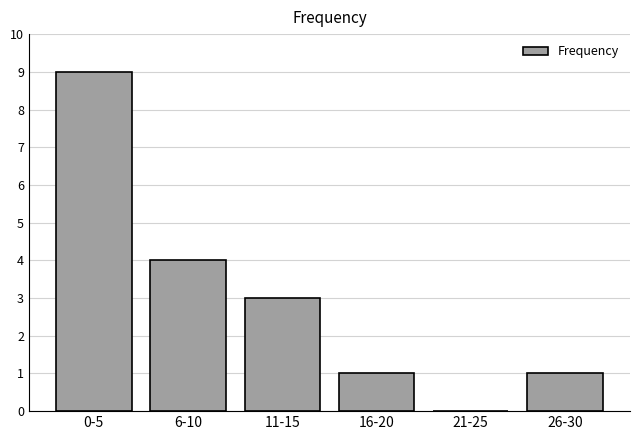

Reading left to right, what are all the values shown in this chart?

0-5=9	6-10=4	11-15=3	16-20=1	21-25=0	26-30=1